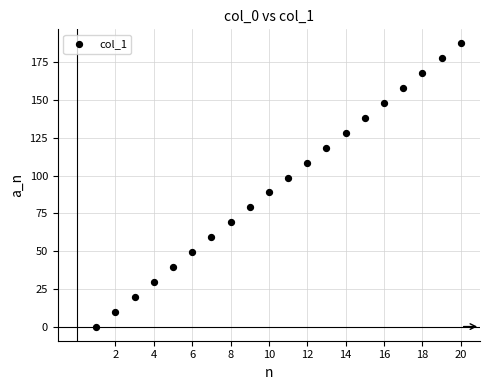

What is the range of Y values (max minus min)?

187.5